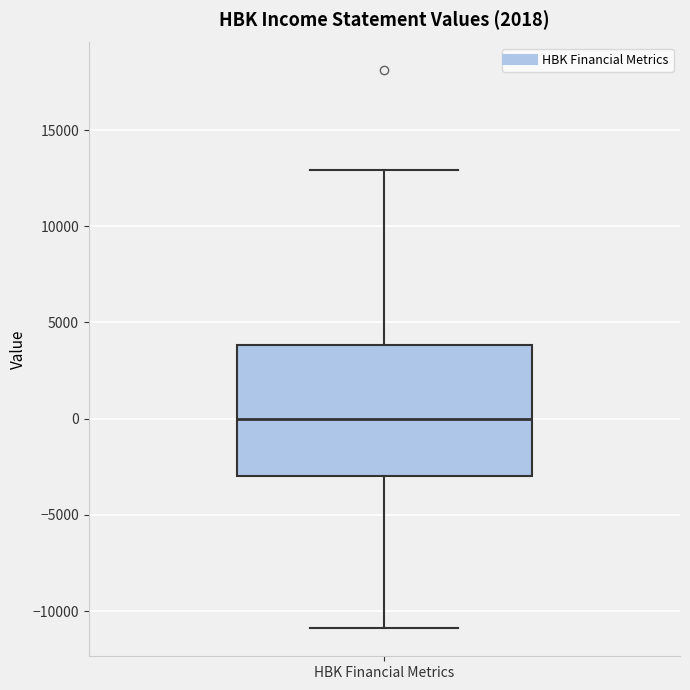

Transcribe this box plot: give where the median line is, the range the box spans, and where the two whiskers end, as read against the y-axis. The values are not printed on the chart, so give them approximately, as read against the axis.

median 0, box -3000 to 4000, whiskers -11000 to 13000